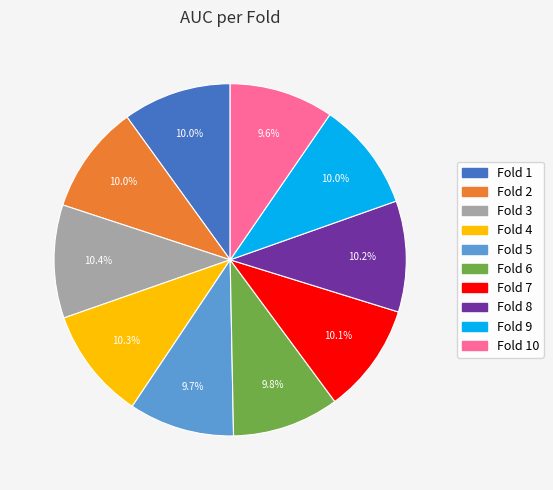

Does any single category account for the majority?

No